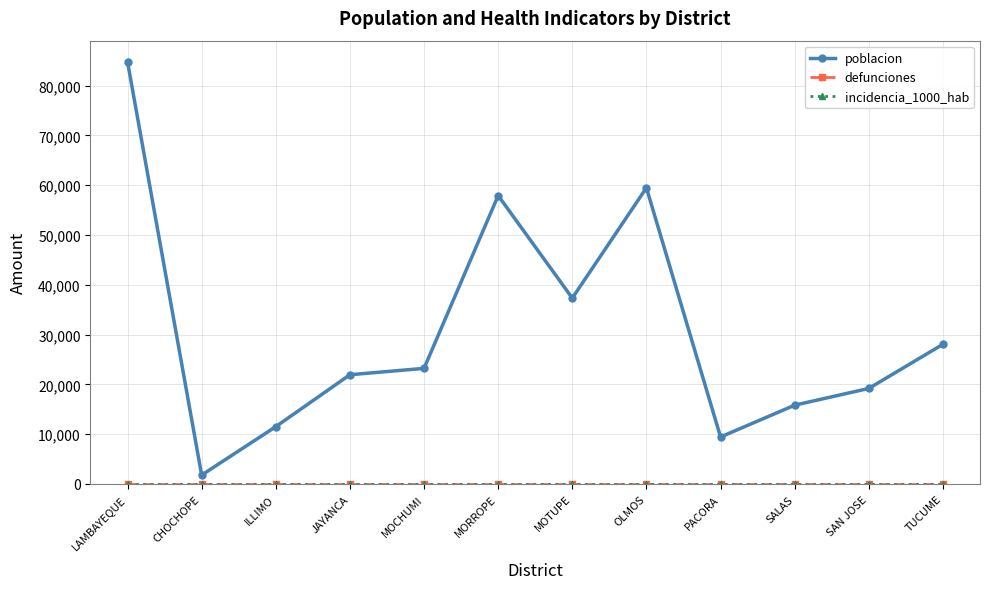

True or false: defunciones has more than 1 points higher than both neighbors.

False